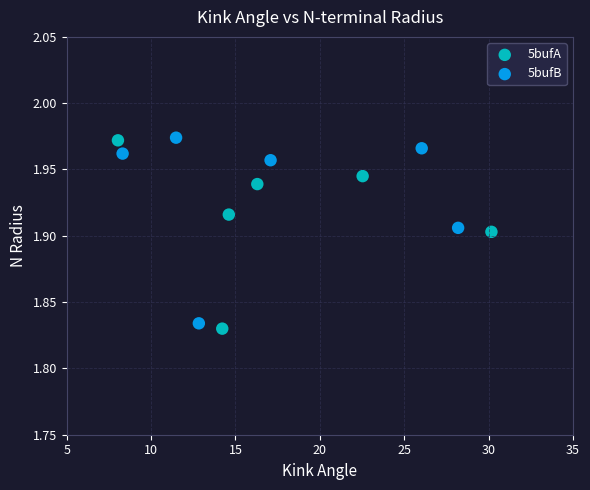

What are all the series names shown in the legend?

5bufA, 5bufB